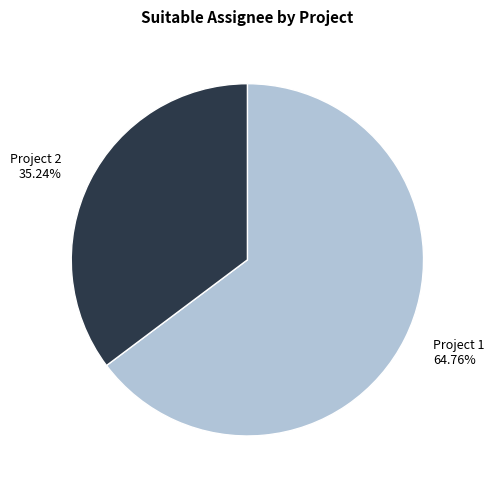

Is there a majority slice in this chart?

Yes